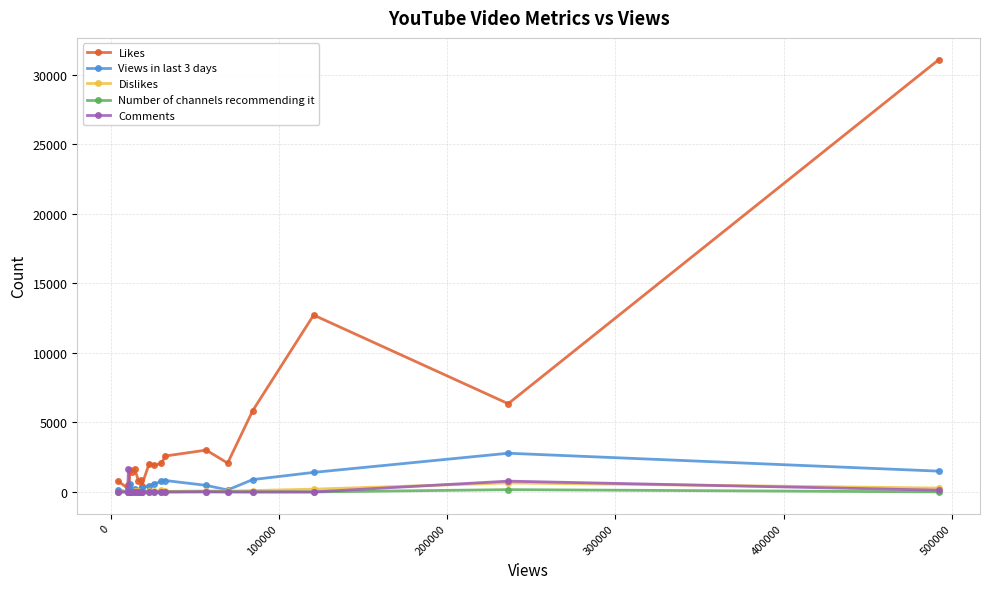

Which series has the largest range (max minus min)?

Likes